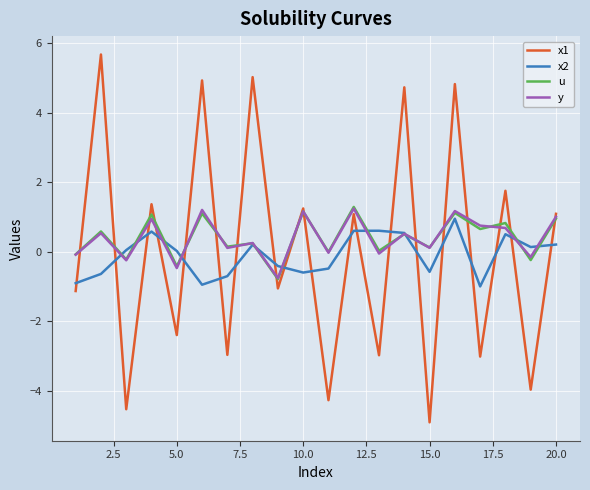

What is the lowest value of the u series?

-0.8